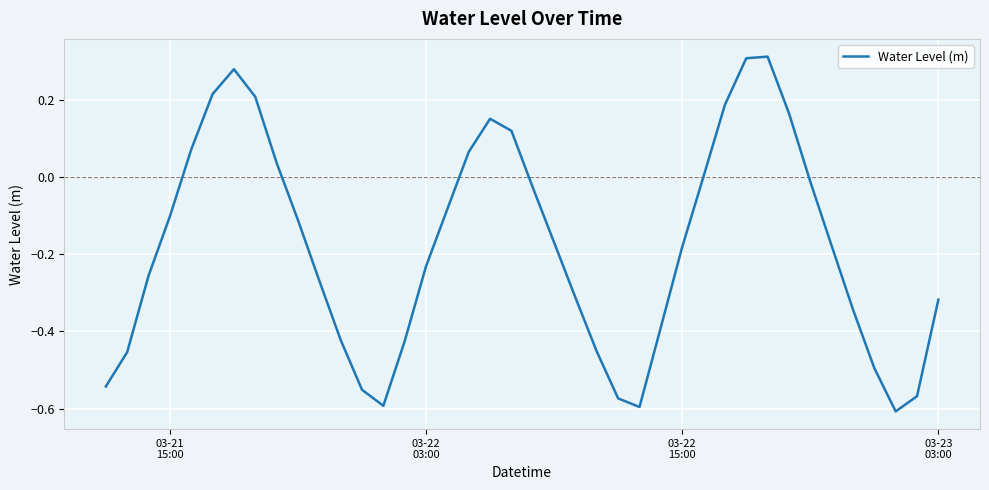

What is the difference between the maximum and minimum values?

0.9